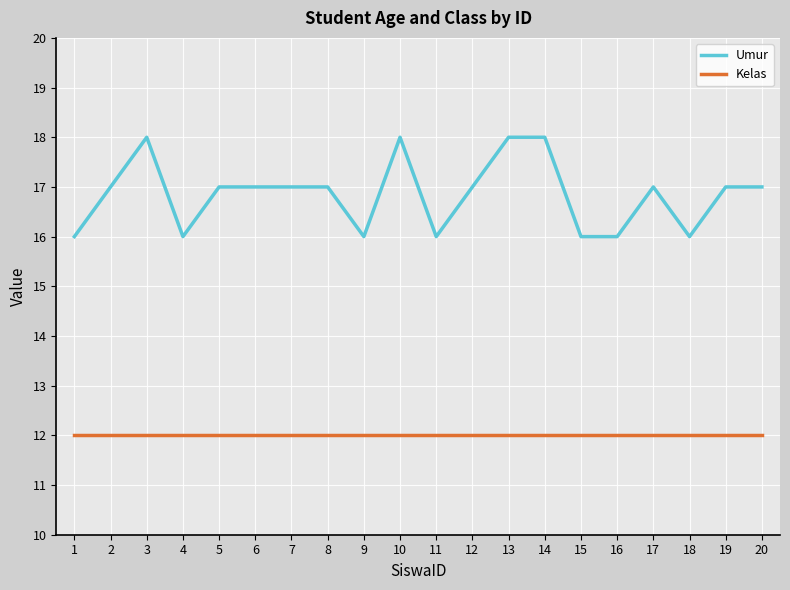

Which series has the largest range (max minus min)?

Umur